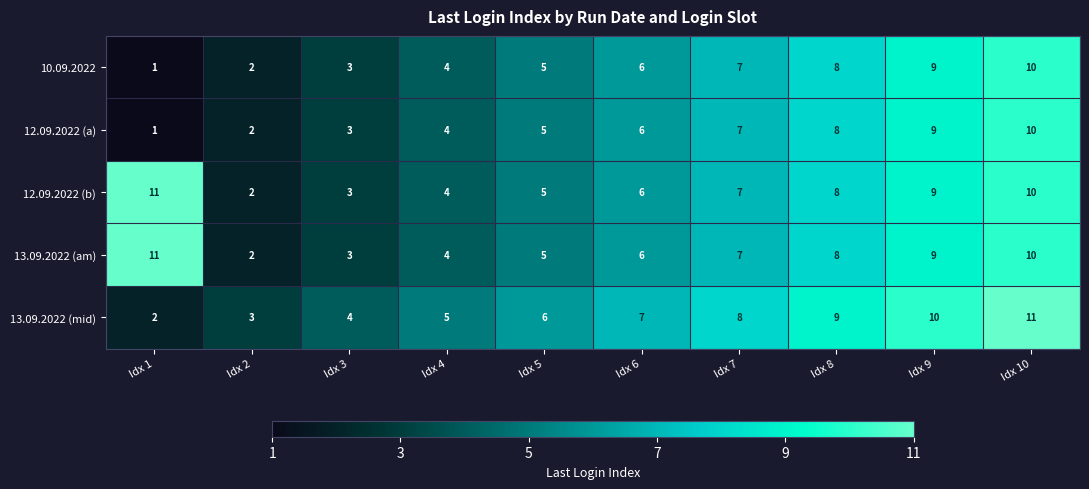

Where is 12.09.2022 (a) nearest to the value 5?

Idx 5